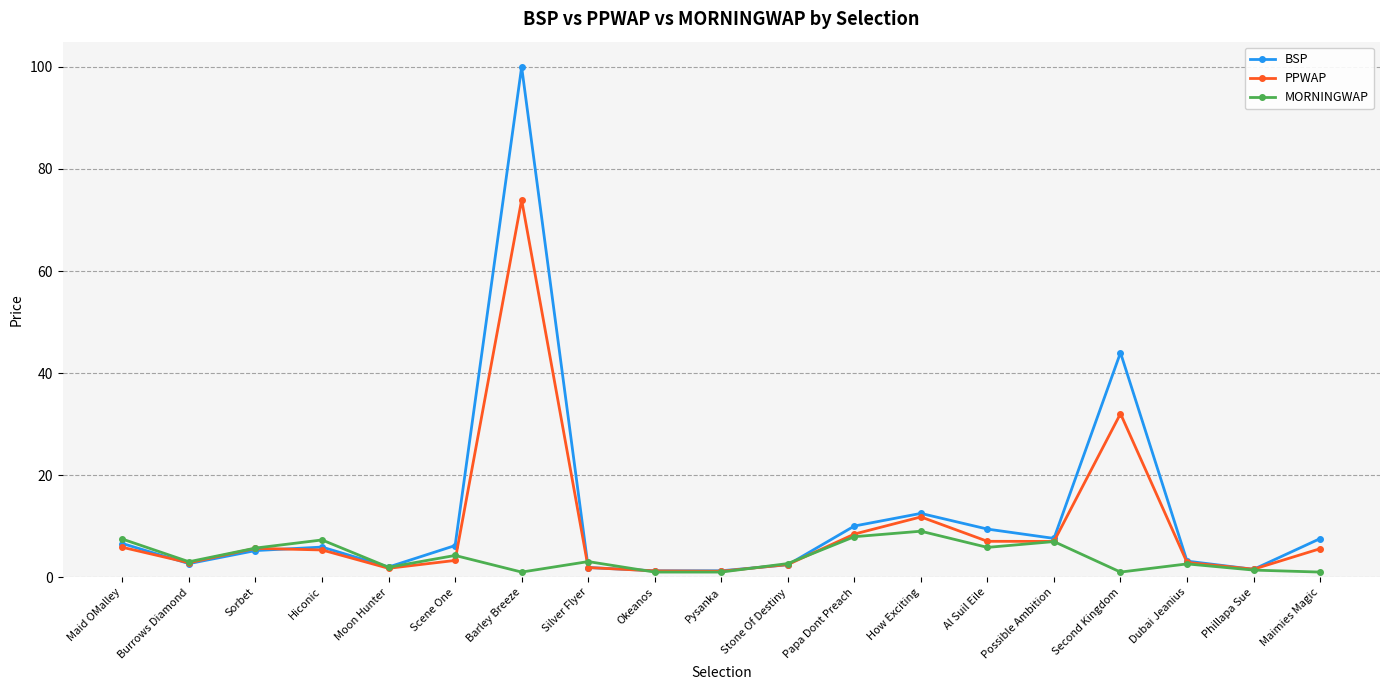

What is the average value of the MORNINGWAP series?

3.9